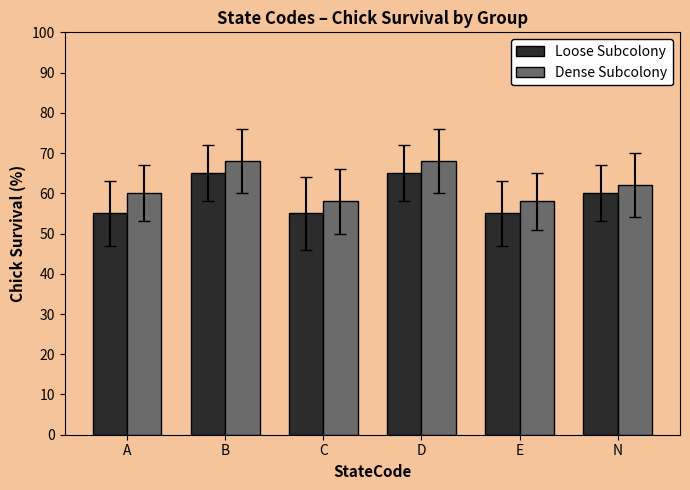

At which label does Dense Subcolony first exceed 62?

B